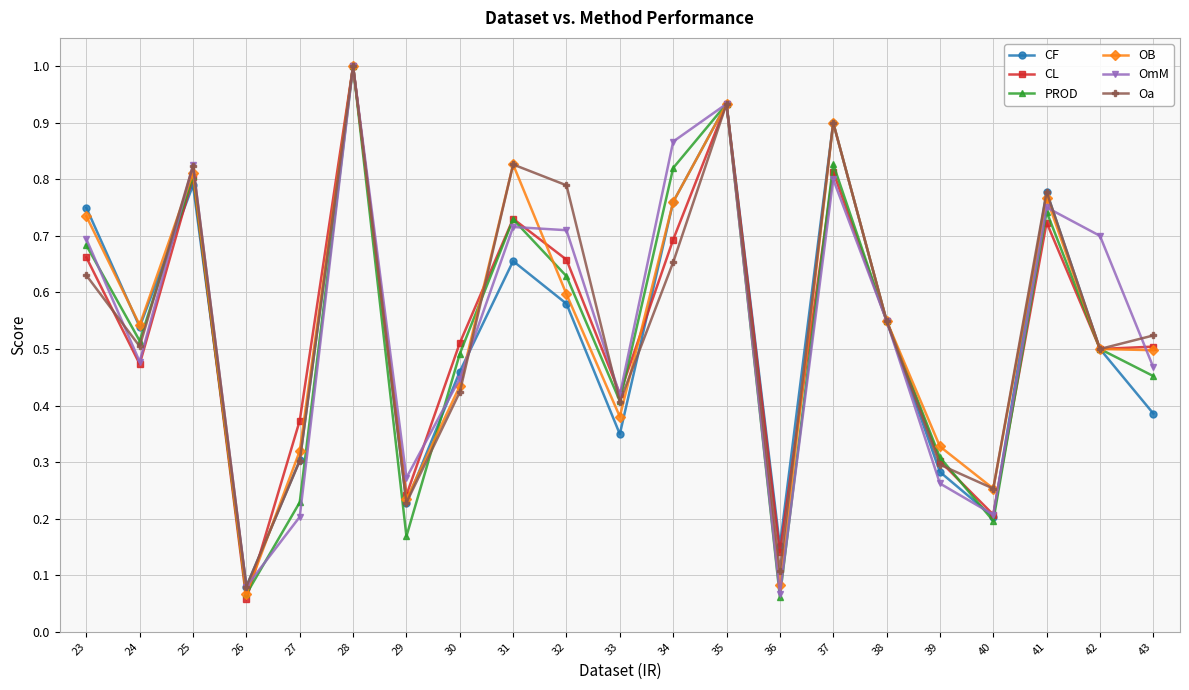

Between 24 and 26, which series saw the biggest shift?

OB